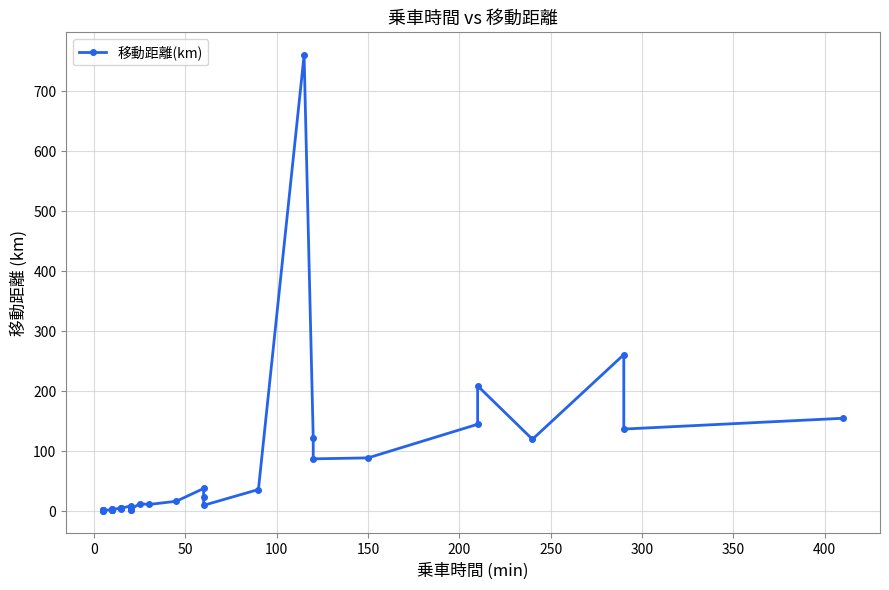

True or false: the data shows 24.9 at 150.

False